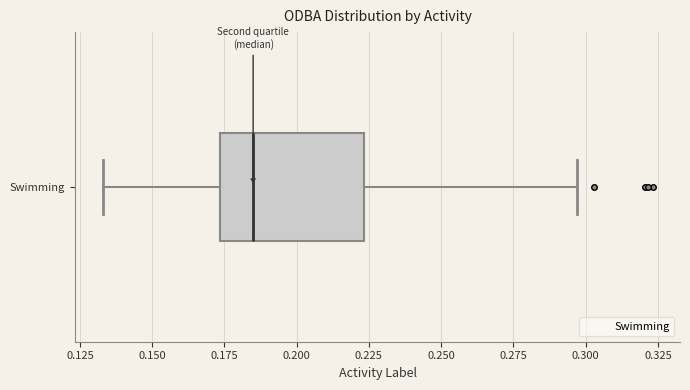

Read this box plot against the x-axis: the position of the median line, the range covered by the box, and the ends of both whiskers. The values are not printed on the chart, so give them approximately, as read against the axis.

median 0.185, box 0.175 to 0.225, whiskers 0.135 to 0.295